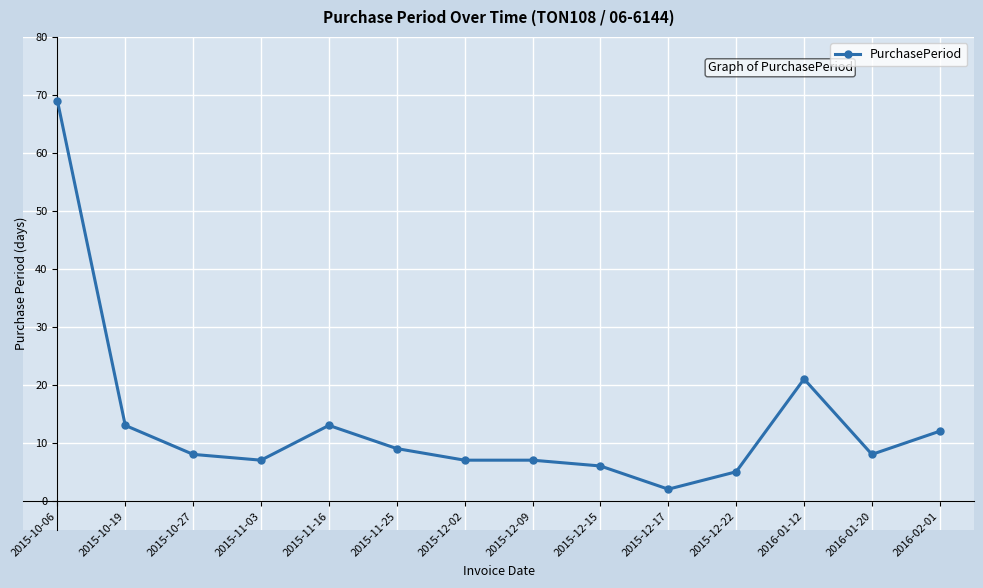

What is the average value?

13